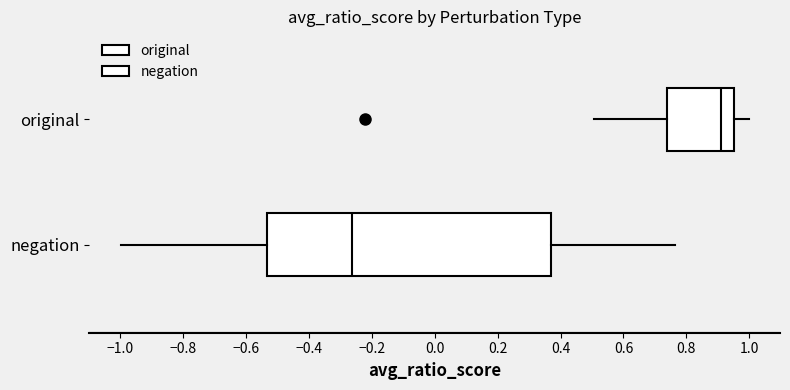

Reading bottom to top, read every box against the x-axis: the position of its median line, the range the box covers, and the ends of its whiskers. The values are not printed on the chart, so give them approximately, as read against the axis.

negation: median -0.26, box -0.54 to 0.38, whiskers -1.00 to 0.76
original: median 0.92, box 0.74 to 0.96, whiskers 0.50 to 1.00